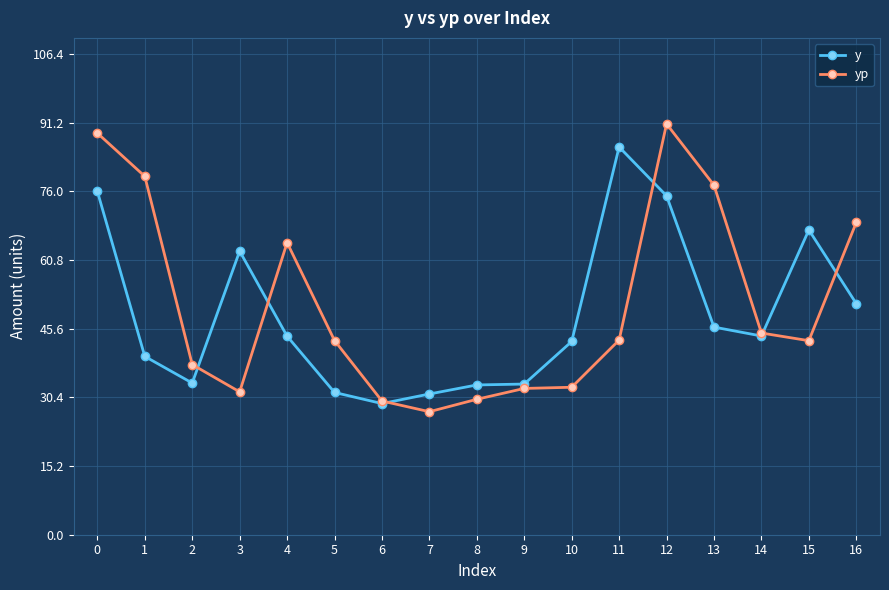

What is the value of the yp point at the 3rd from the left?

37.7